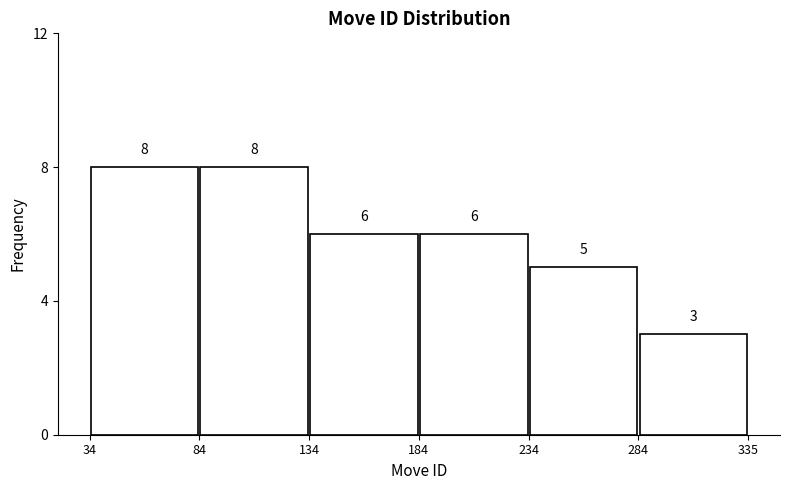

Reading left to right, transcribe this chart: for each bar, give the range it covers on the x-axis and its height.

34 to 84: 8
84 to 134: 8
134 to 184: 6
184 to 234: 6
234 to 284: 5
284 to 335: 3